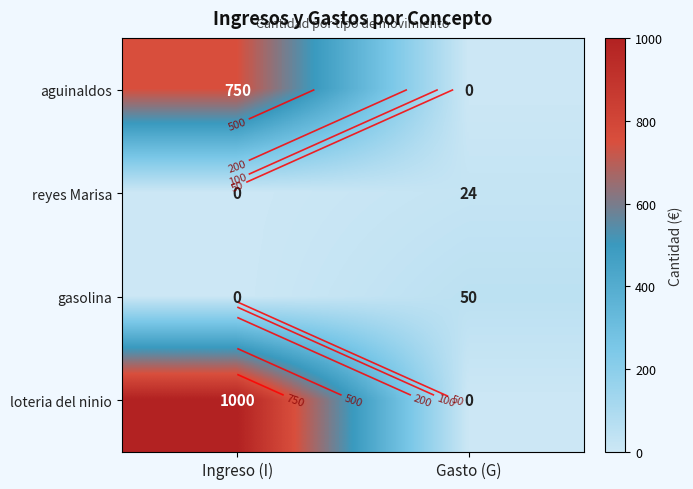

What is the difference between the highest and lowest values at Ingreso (I)?

1000